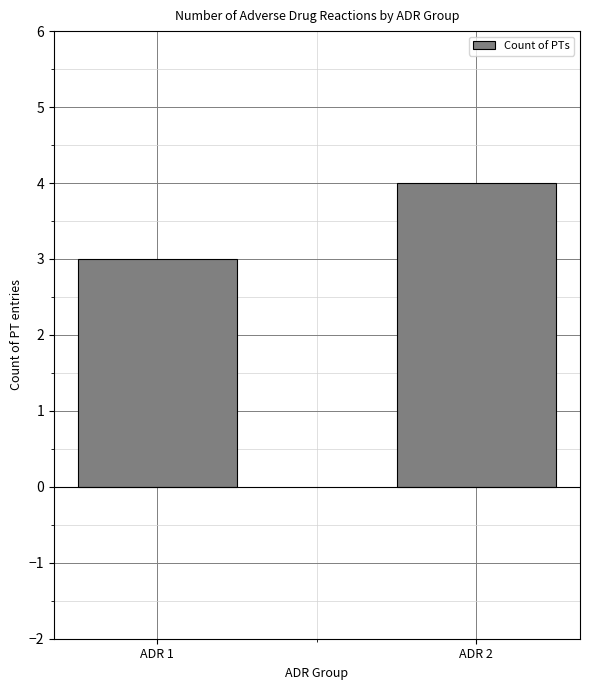

How many values are below 4?

1